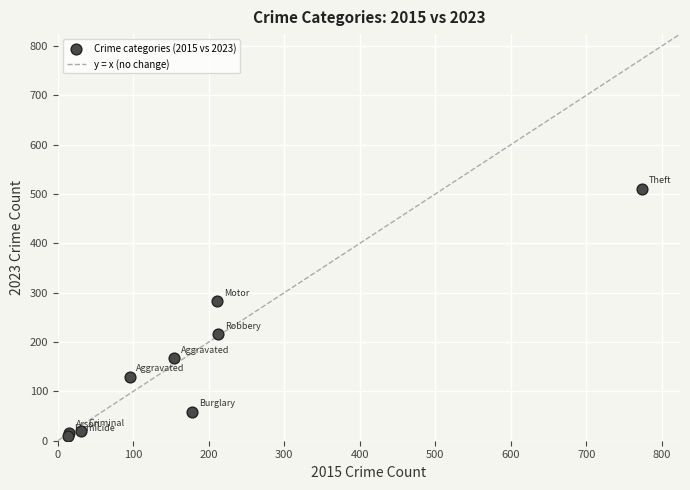

What Y value in the scatter plot is closest to 260?

283